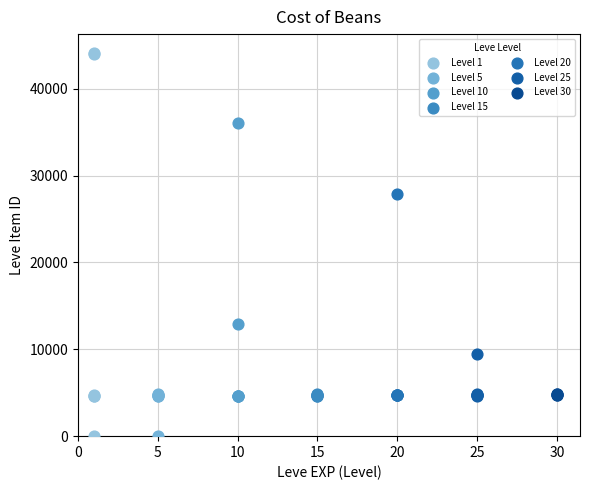

Which series contains the highest Y value?

Level 1